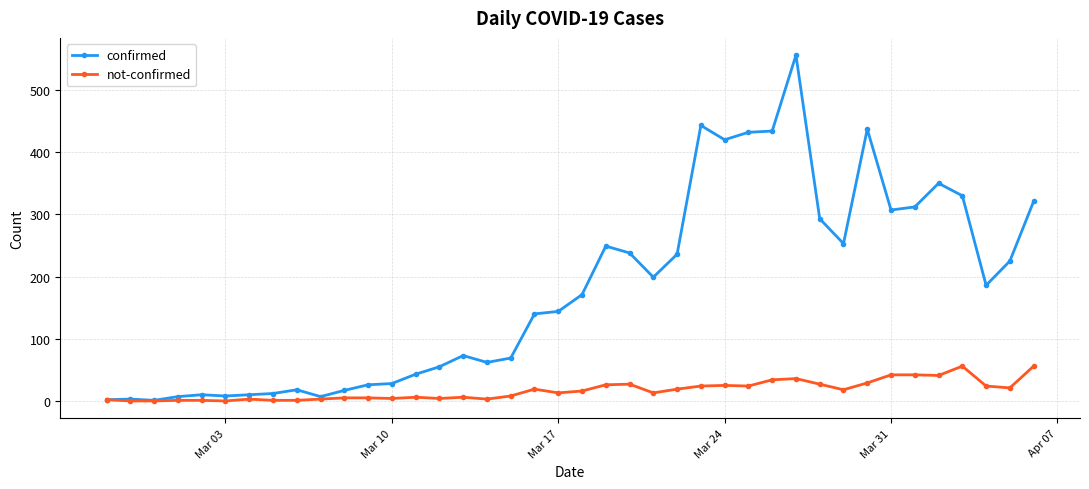

True or false: not-confirmed has more than 2 interior local peaks.

True